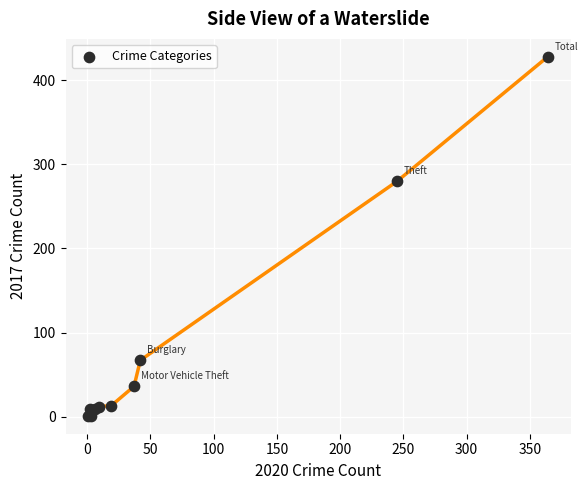

What Y value in the scatter plot is closest to 214?

280